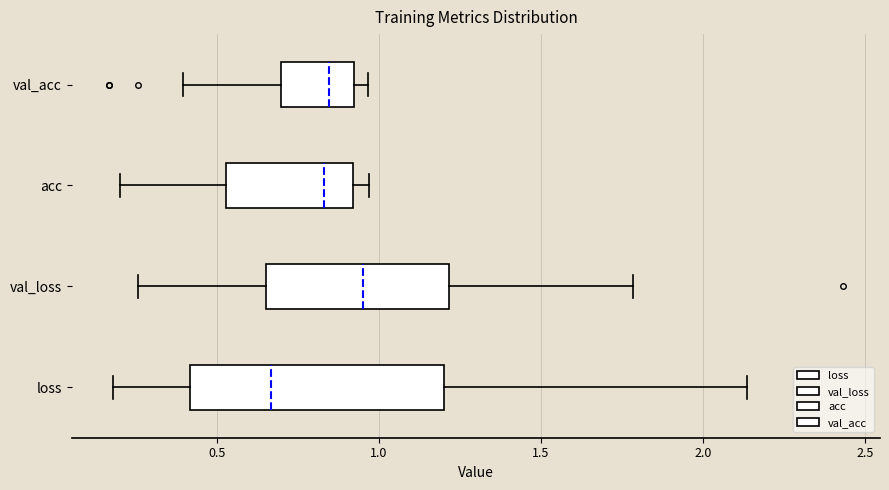

Where is the left edge of the box for acc on the x-axis? The values are not printed on the chart, so give them approximately, as read against the axis.

0.55